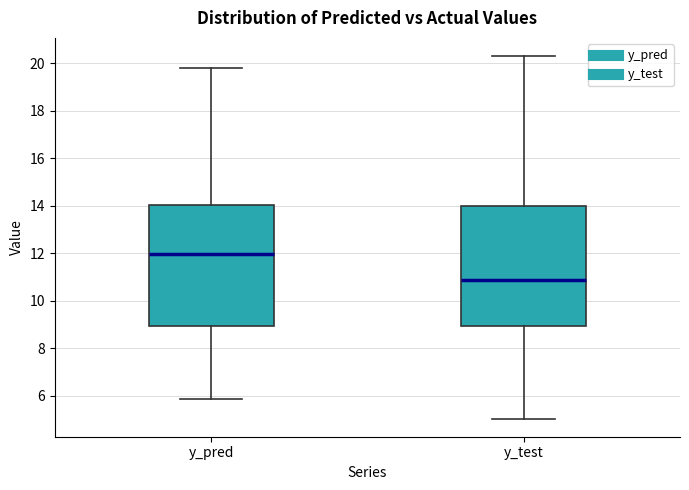

Reading left to right, transcribe this box plot: for each box, give where its median line is, the range the box spans, and where its two whiskers end, as read against the y-axis. The values are not printed on the chart, so give them approximately, as read against the axis.

y_pred: median 12.0, box 9.0 to 14.0, whiskers 5.8 to 19.8
y_test: median 10.8, box 9.0 to 14.0, whiskers 5.0 to 20.2